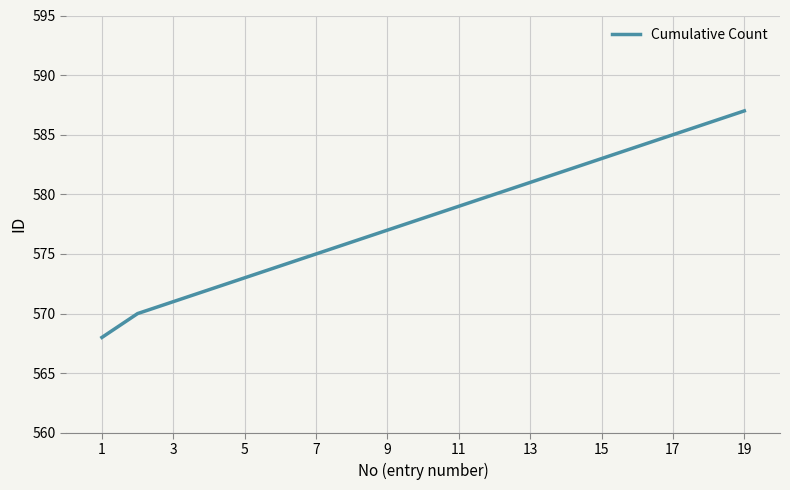

What is the greatest value displayed?

587